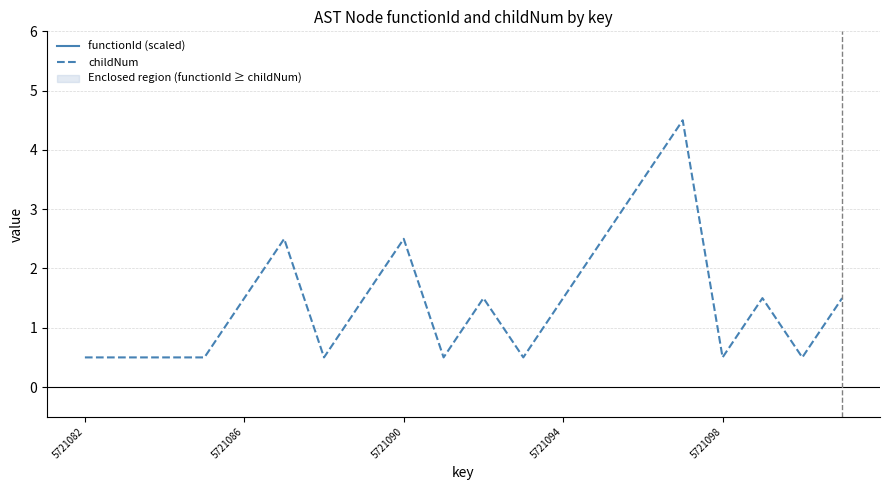

The childNum series shows 1.5 at 5721094. True or false?

True